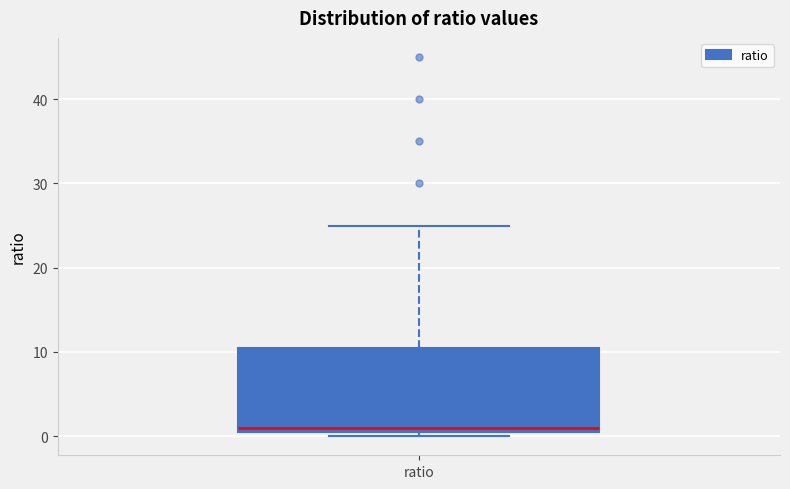

Where is the lower edge of the box for ratio on the y-axis? The values are not printed on the chart, so give them approximately, as read against the axis.

0